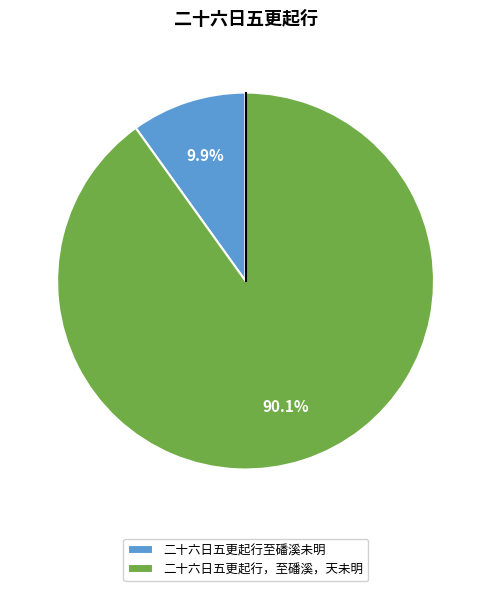

To the nearest percent, what portion does 二十六日五更起行，至磻溪，天未明 represent?

90%